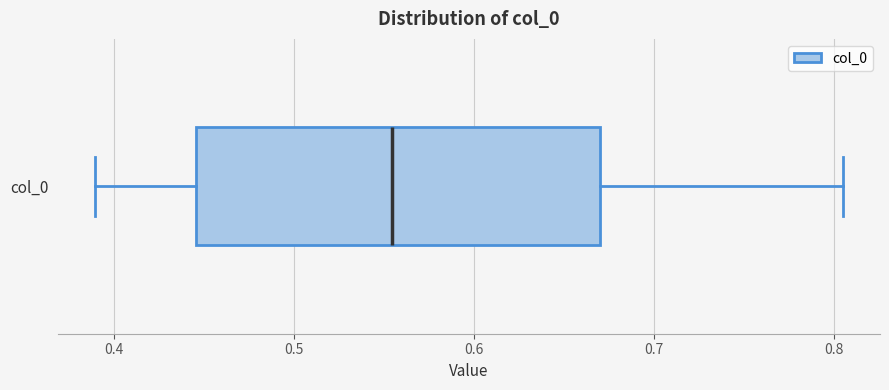

Transcribe this box plot: give where the median line is, the range the box spans, and where the two whiskers end, as read against the x-axis. The values are not printed on the chart, so give them approximately, as read against the axis.

median 0.55, box 0.45 to 0.67, whiskers 0.39 to 0.80